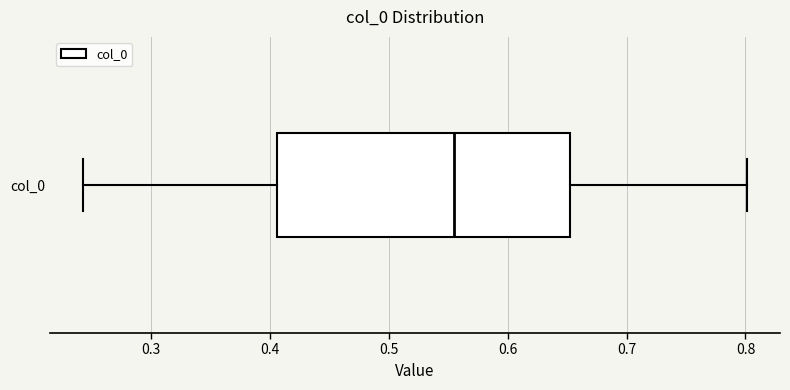

Transcribe this box plot: give where the median line is, the range the box spans, and where the two whiskers end, as read against the x-axis. The values are not printed on the chart, so give them approximately, as read against the axis.

median 0.56, box 0.41 to 0.65, whiskers 0.24 to 0.80